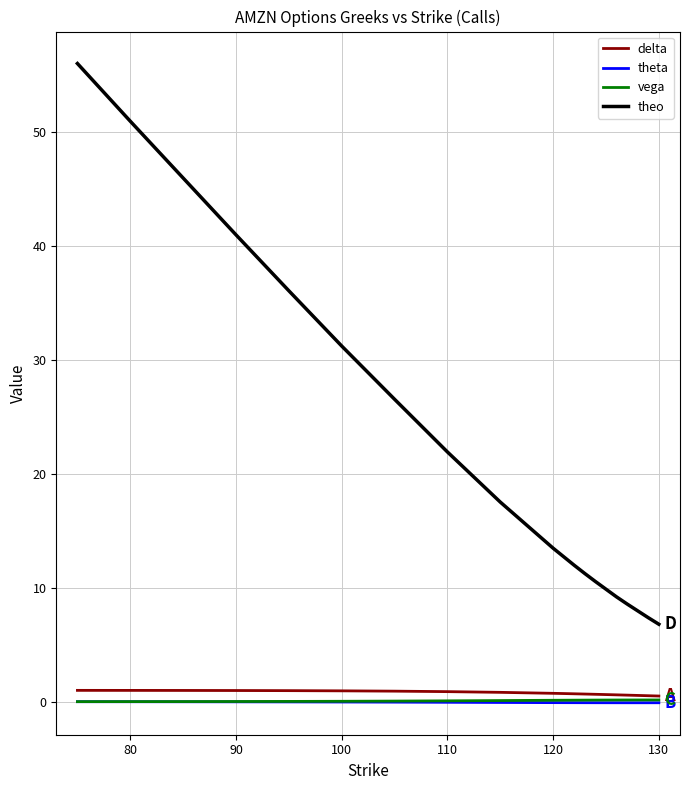

Which series has the largest range (max minus min)?

theo